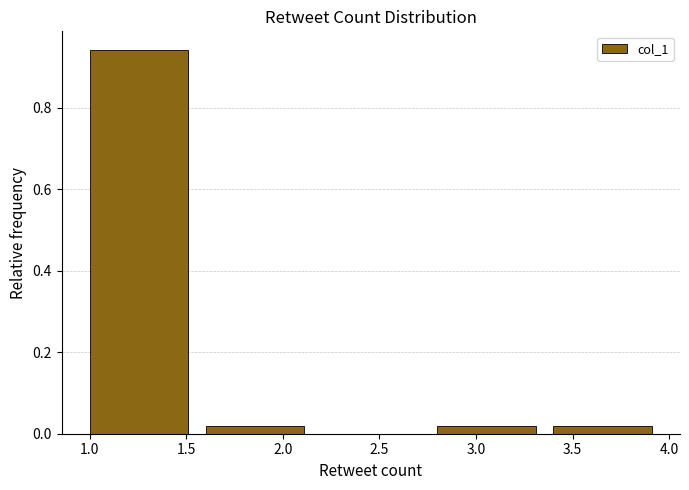

How tall is the bar that spans 1.0 to 1.6 on the x-axis? The values are not printed on the chart, so give them approximately, as read against the axis.

0.94